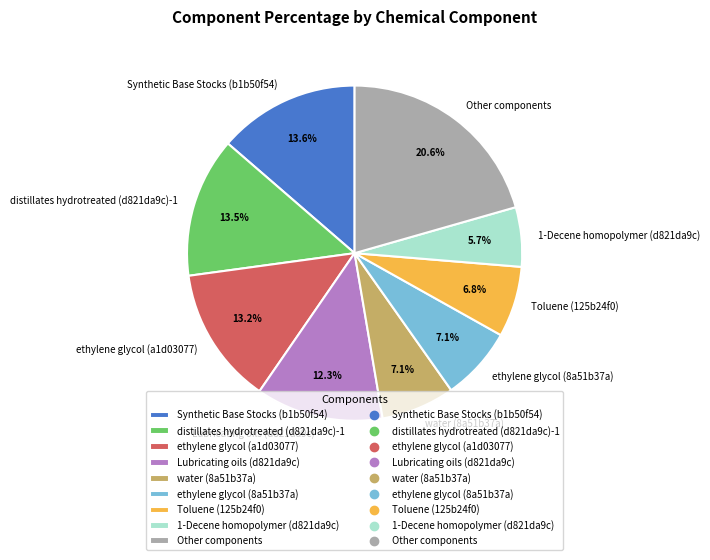

Is the sum of distillates hydrotreated (d821da9c)-1 and ethylene glycol (a1d03077) greater than half?

No